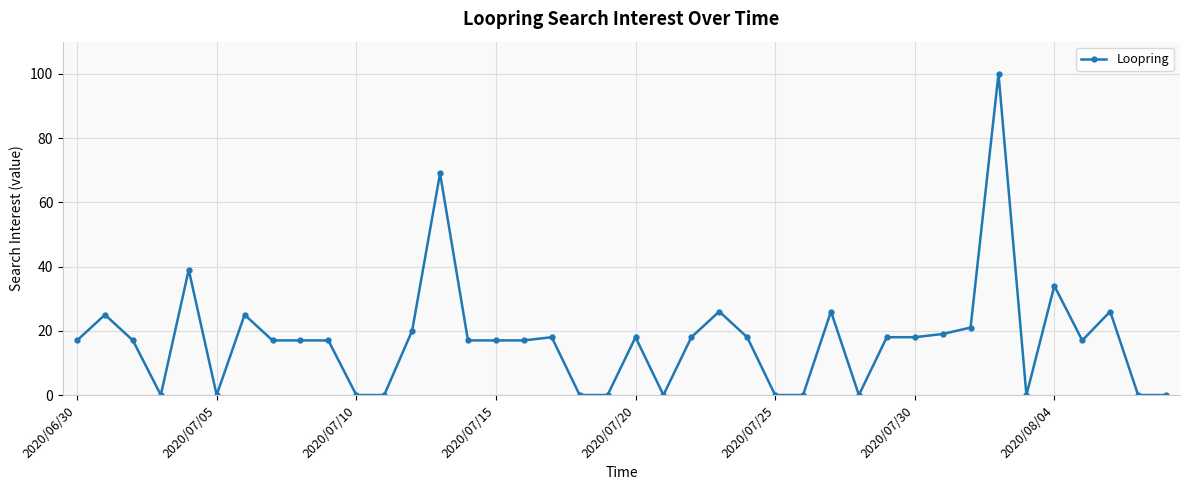

What is the greatest value displayed?

100